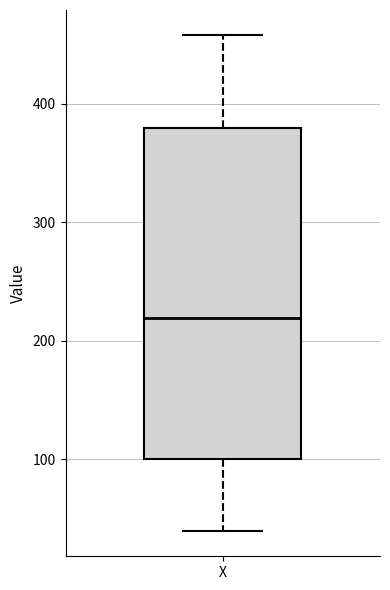

Read this box plot against the y-axis: the position of the median line, the range covered by the box, and the ends of both whiskers. The values are not printed on the chart, so give them approximately, as read against the axis.

median 220, box 100 to 380, whiskers 40 to 460